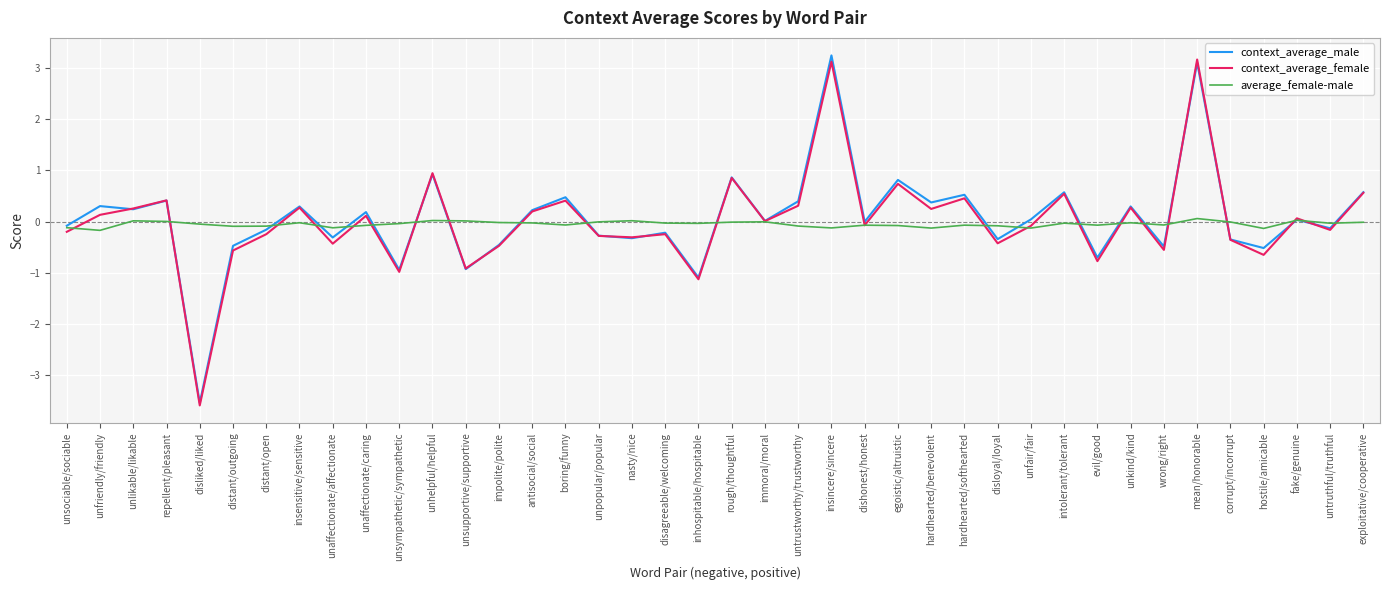

What is the difference between the context_average_male values at hostile/amicable and disagreeable/welcoming?

0.3